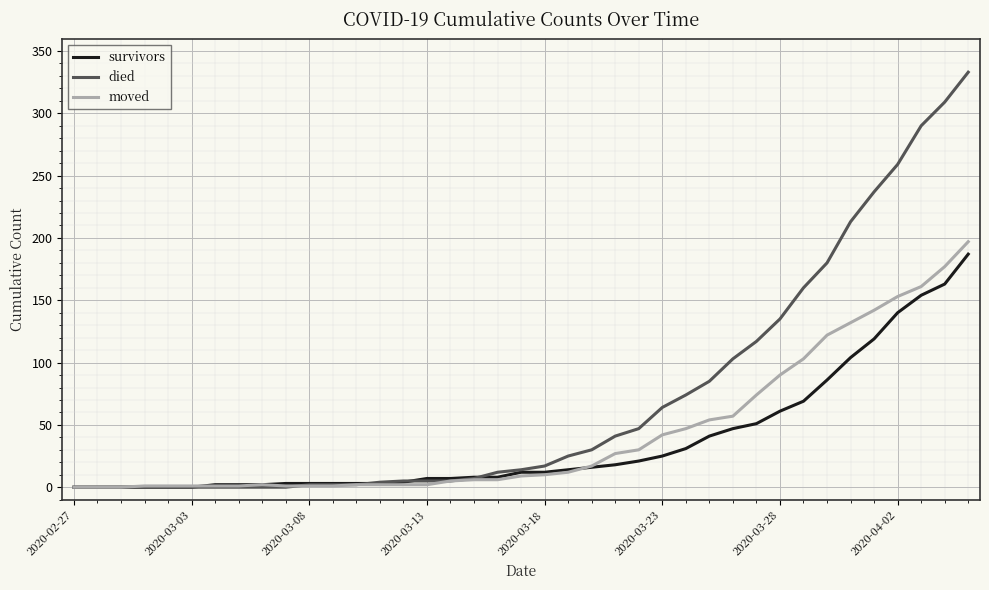

Which series has the largest total across all categories?

died